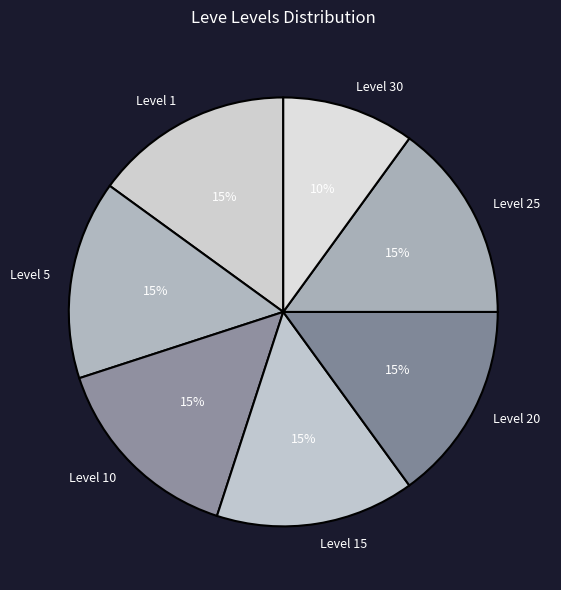

How many slices are in this pie chart?

7